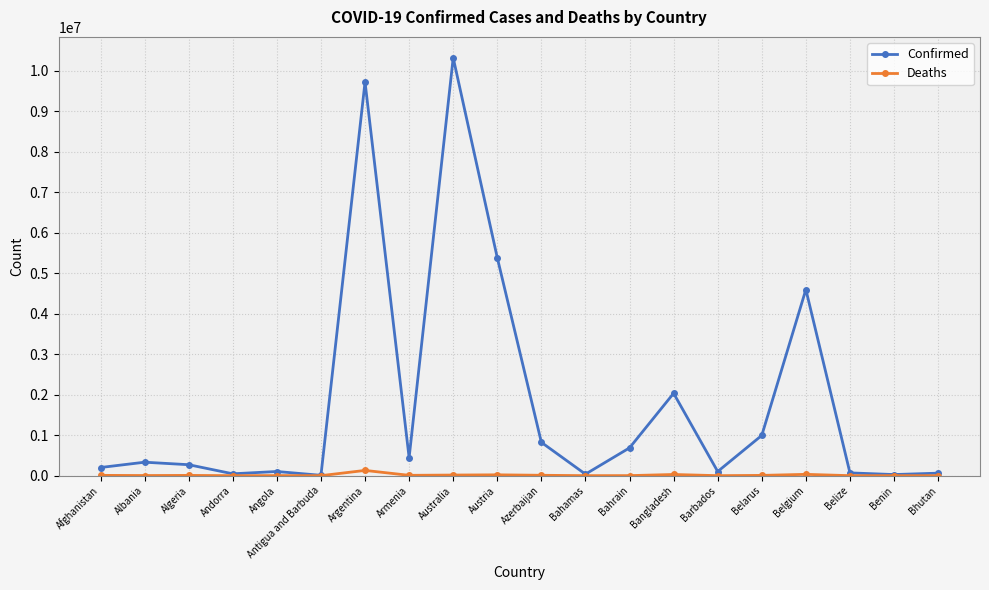

Is it true that Deaths equals 3592 at Albania?

True